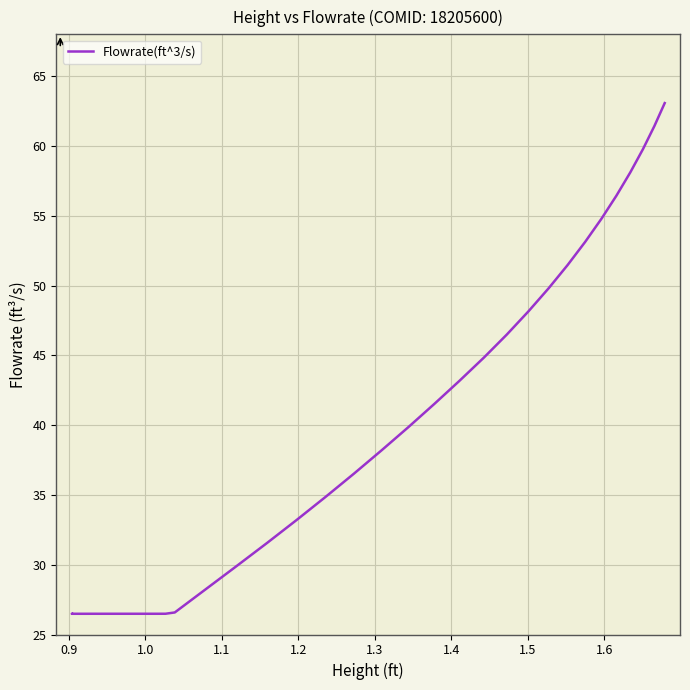

What is the difference between the maximum and second lowest values?

36.6